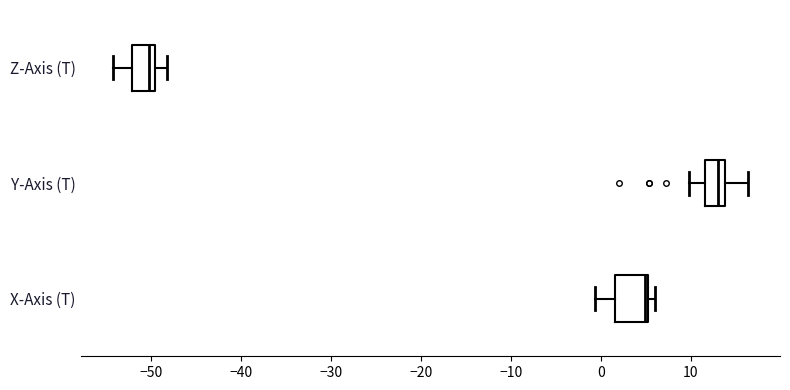

Reading bottom to top, read every box against the x-axis: the position of its median line, the range the box covers, and the ends of its whiskers. The values are not printed on the chart, so give them approximately, as read against the axis.

X-Axis (T): median 5 (just left of the box's right edge), box 2 to 5, whiskers -1 to 6
Y-Axis (T): median 13, box 12 to 14, whiskers 10 to 16
Z-Axis (T): median -50, box -52 to -49, whiskers -54 to -48